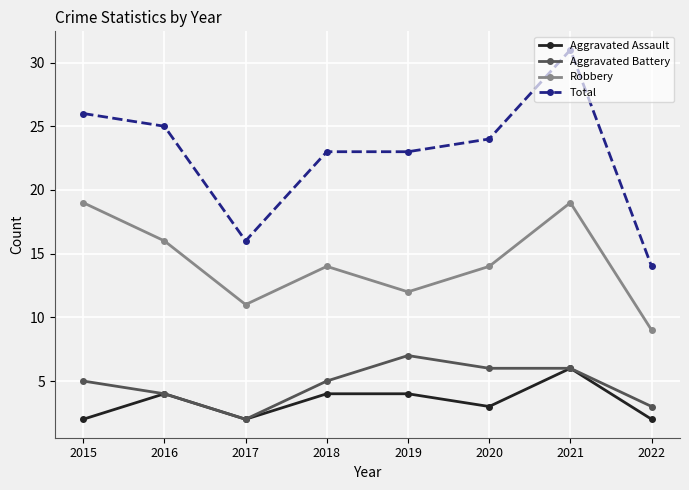

Reading right to left, what are all the values shown in this chart?

Aggravated Assault: 2	6	3	4	4	2	4	2
Aggravated Battery: 3	6	6	7	5	2	4	5
Robbery: 9	19	14	12	14	11	16	19
Total: 14	31	24	23	23	16	25	26